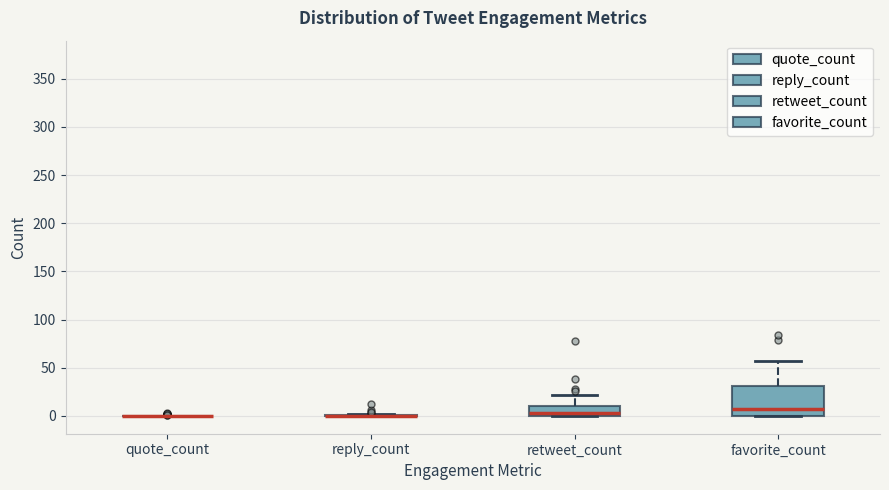

Reading left to right, read every box against the y-axis: the position of its median line, the range the box covers, and the ends of its whiskers. The values are not printed on the chart, so give them approximately, as read against the axis.

quote_count: box collapsed to a line at 0, whiskers 0 to 0
reply_count: box collapsed to a line at 0, whiskers 0 to 0
retweet_count: median 5, box 0 to 10, whiskers 0 to 20
favorite_count: median 10, box 0 to 30, whiskers 0 to 55